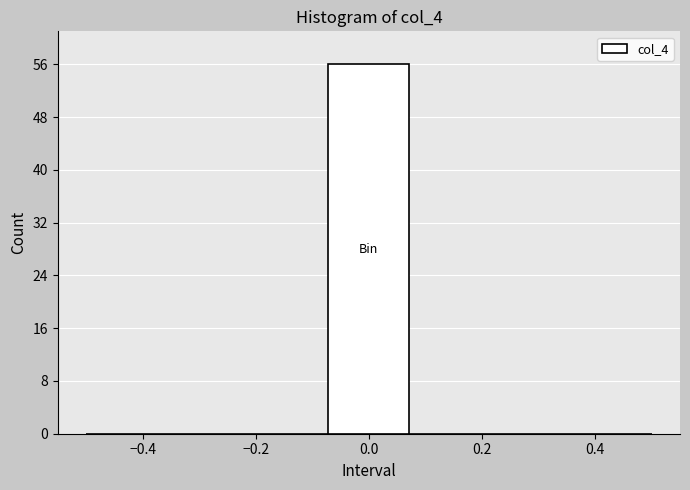

How tall is the bar that spans -0.08 to 0.08 on the x-axis? Neither the bar edges nor the heights are printed on the chart, so give them approximately, as read against the axes.

56